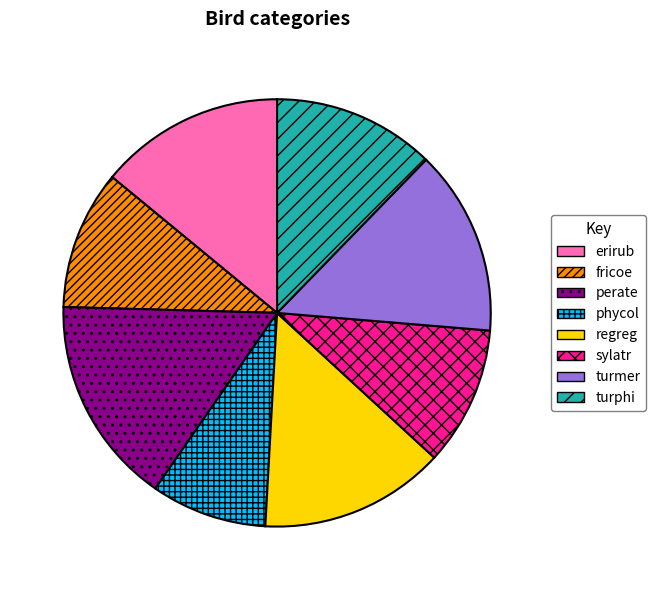

Which category has the biggest portion of the pie?

perate